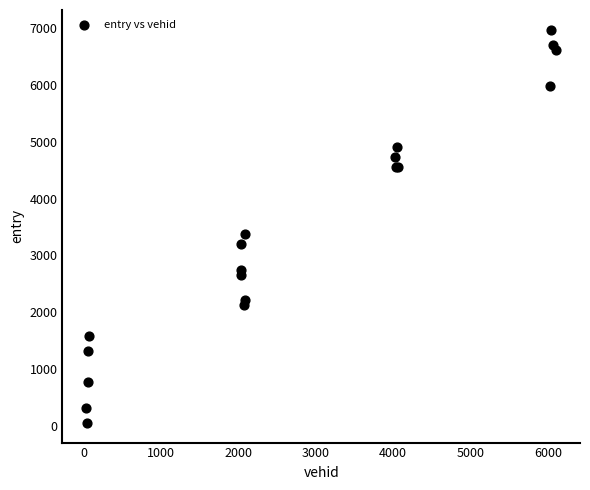

What Y value in the scatter plot is closest to 3513?

3379.1